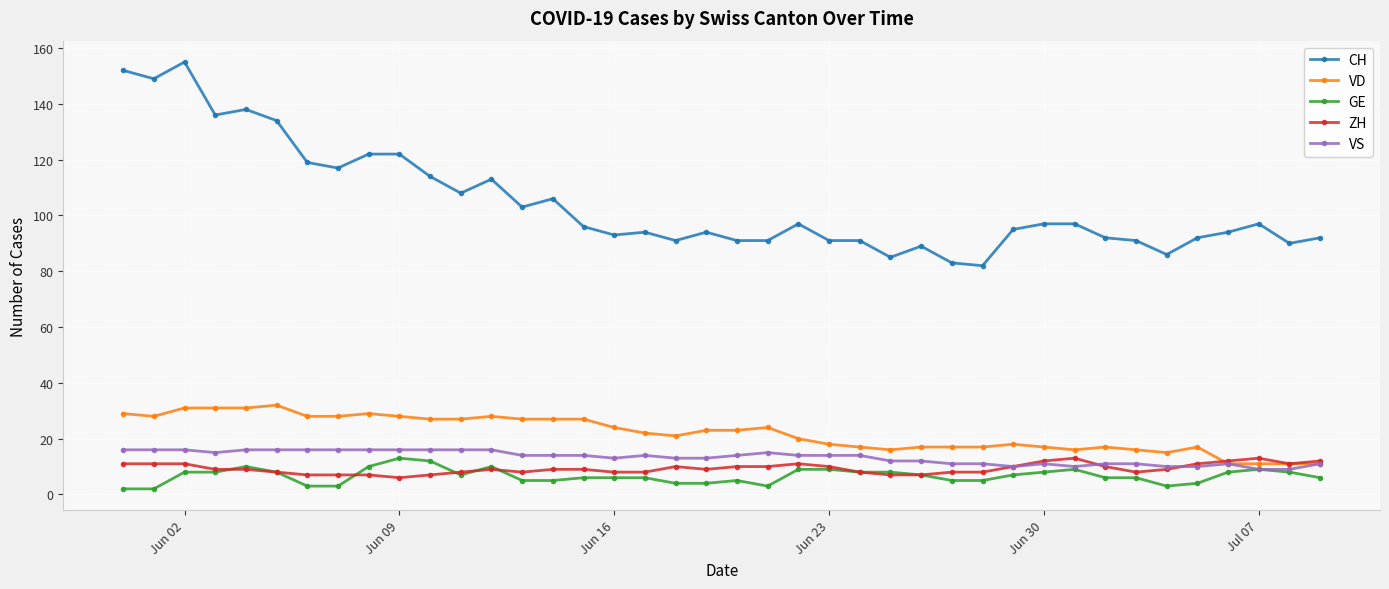

True or false: GE has more than 0 interior local peaks.

True